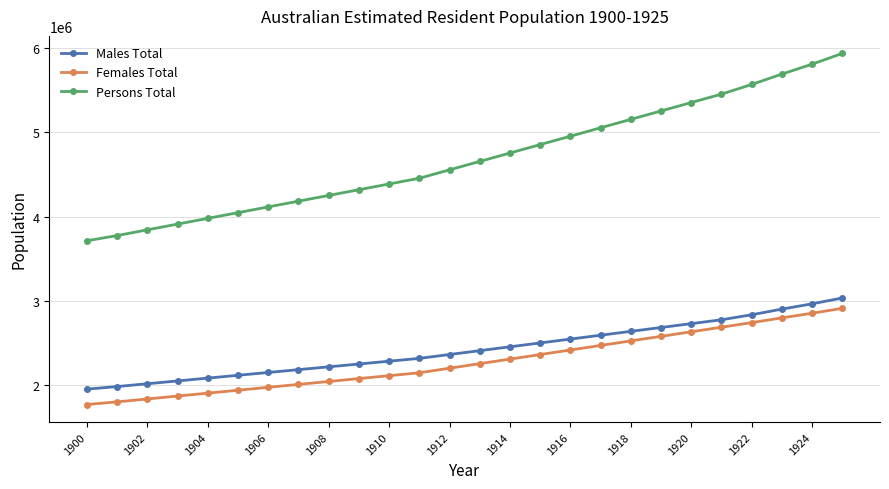

What is the average value of the Males Total series?

2420183.4